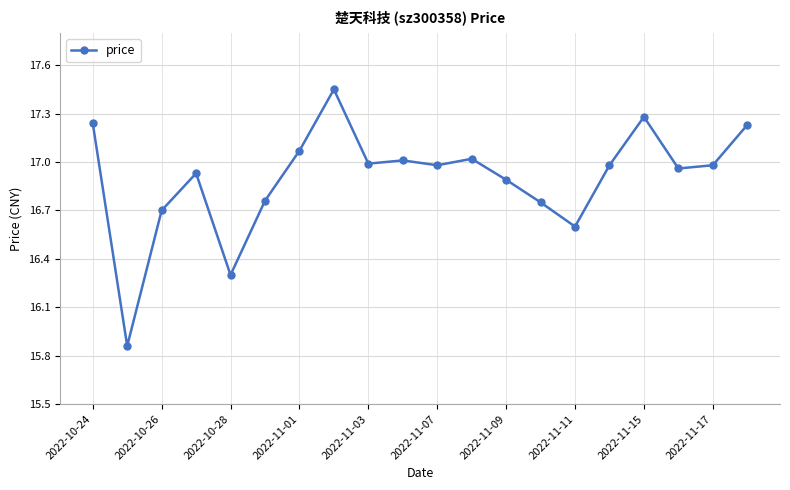

True or false: there are more than 1 points higher than both neighbors.

True